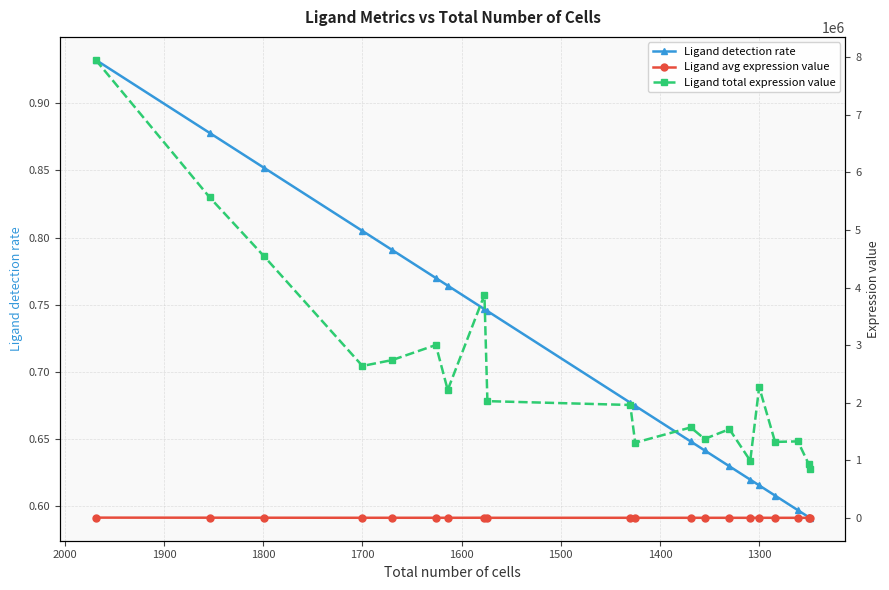

What position from the right is 1600?

16